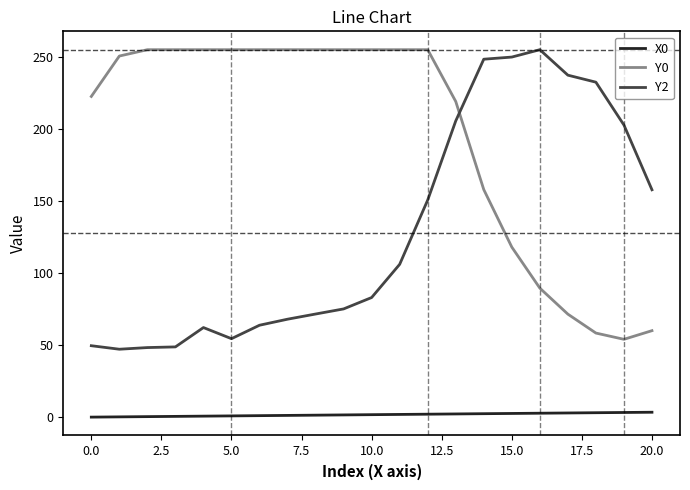

What is the difference between the maximum and second lowest values in the X0 series?

3.2